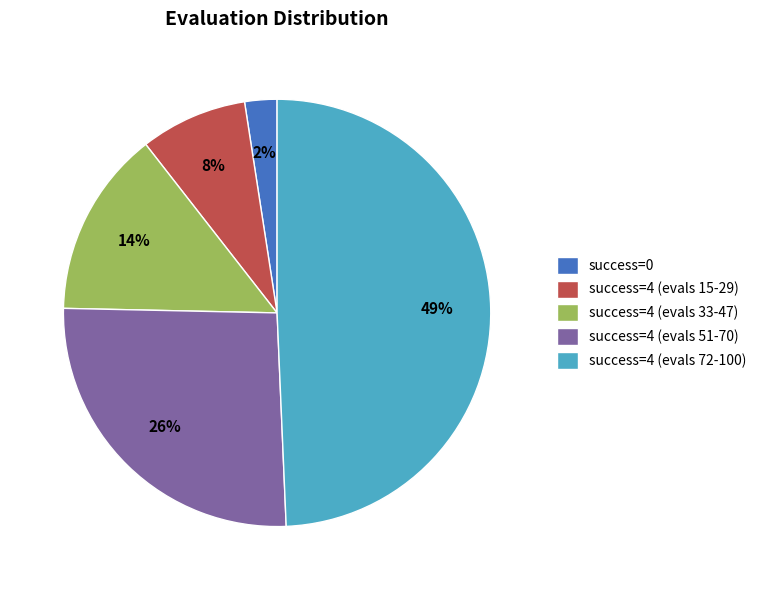

Which category has the smallest portion of the pie?

success=0